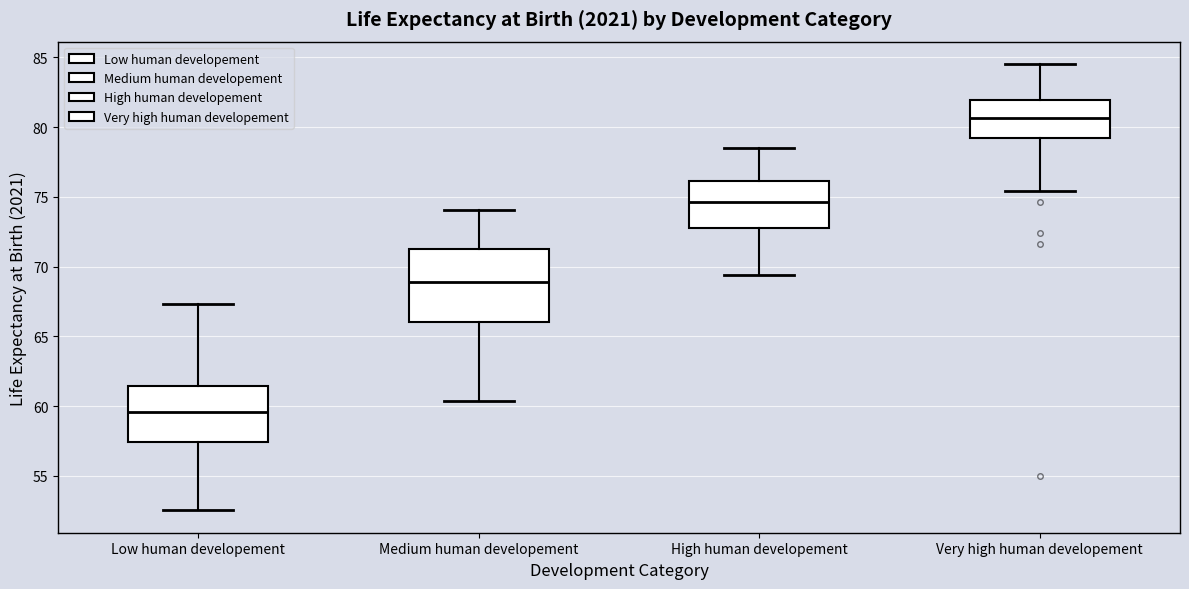

Which box is the tallest, from its lower edge to its upper edge?

Medium human developement